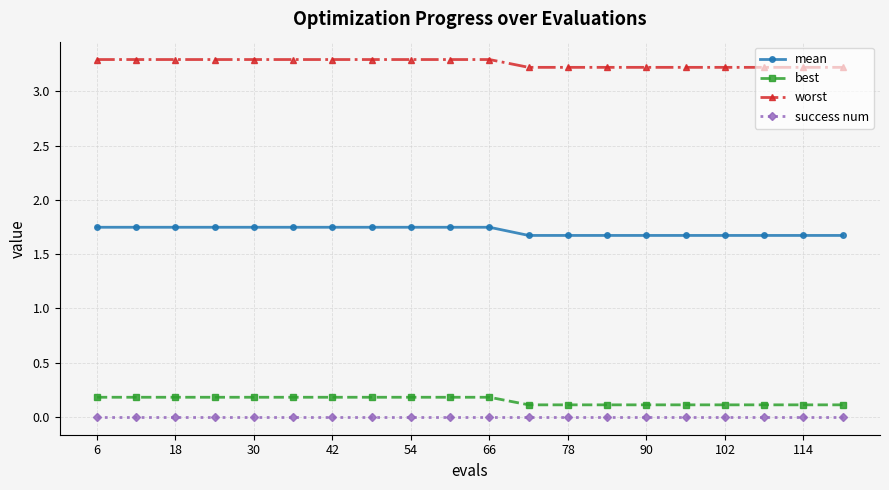

True or false: worst and success num intersect in this chart.

False